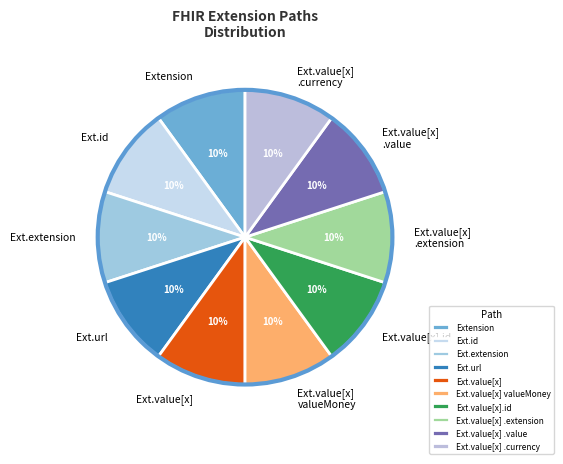

Does Ext.url represent more than half of the total?

No